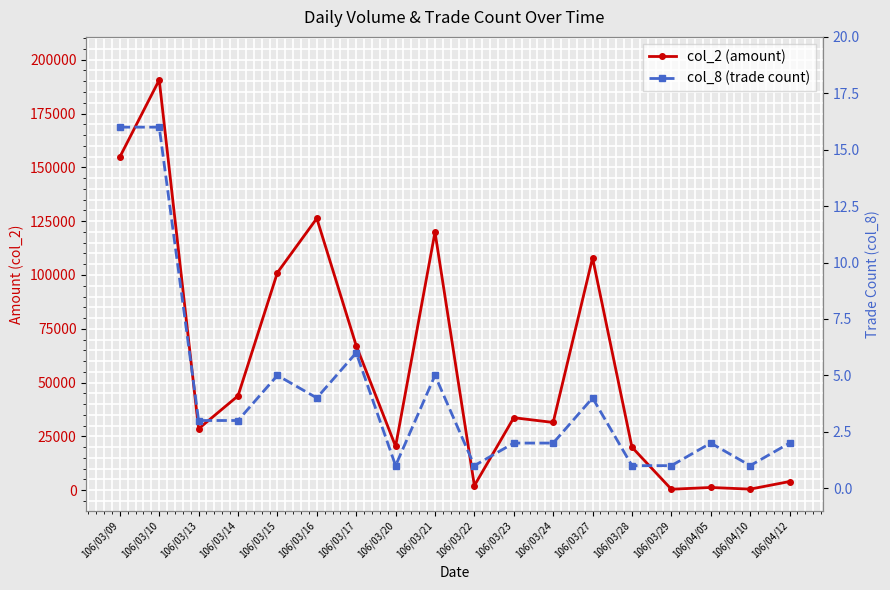

Reading left to right, what are all the values shown in this chart?

col_2 (amount): 154820	190610	28560	43850	101100	126300	67200	20400	119950	2150	33700	31500	108000	20000	470	1290	520	4050
col_8 (trade count): 16	16	3	3	5	4	6	1	5	1	2	2	4	1	1	2	1	2